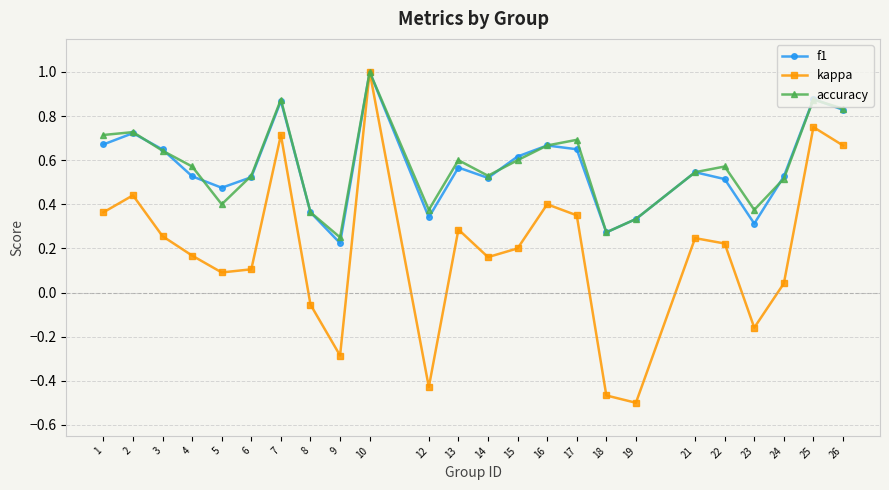

At which label is accuracy closest to 0?

9